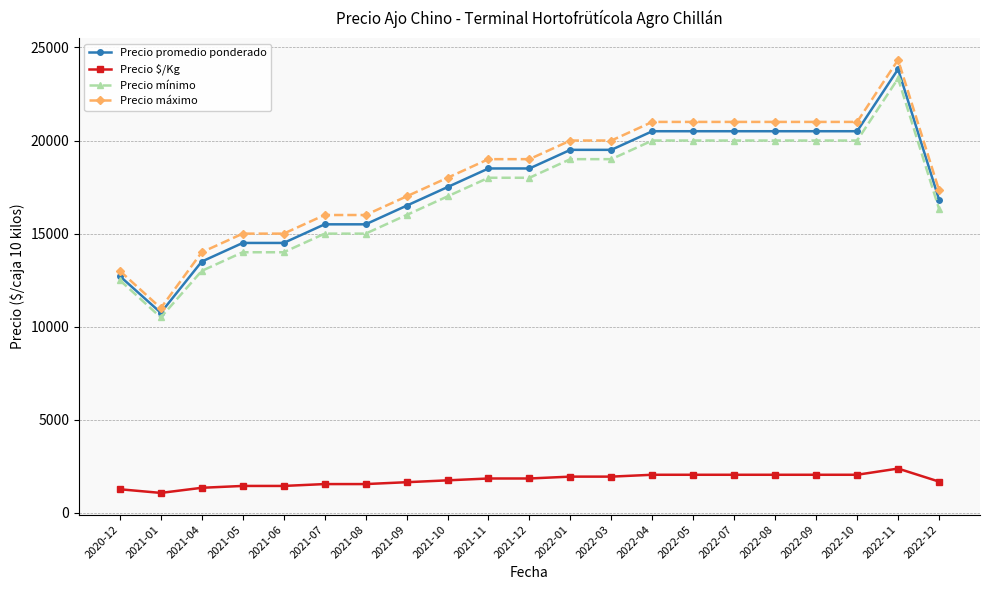

What is the minimum value for Precio promedio ponderado?

10750